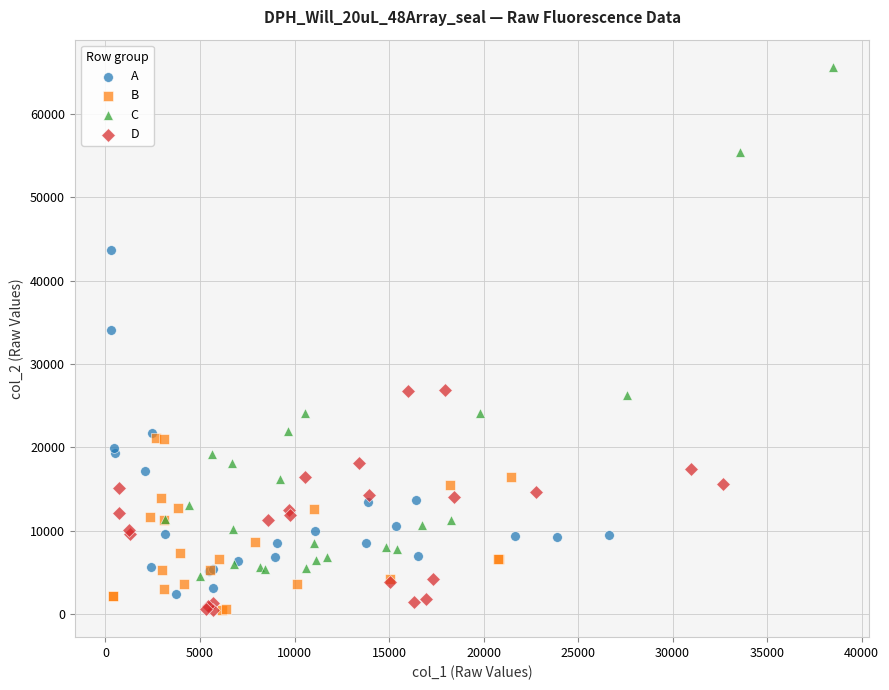

Which series reaches the maximum Y coordinate?

C